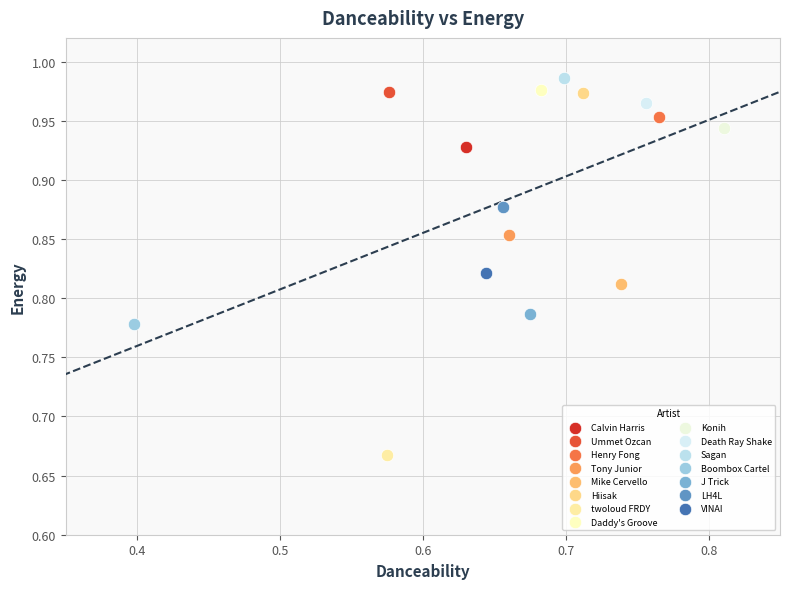

Which series contains the highest Y value?

Sagan